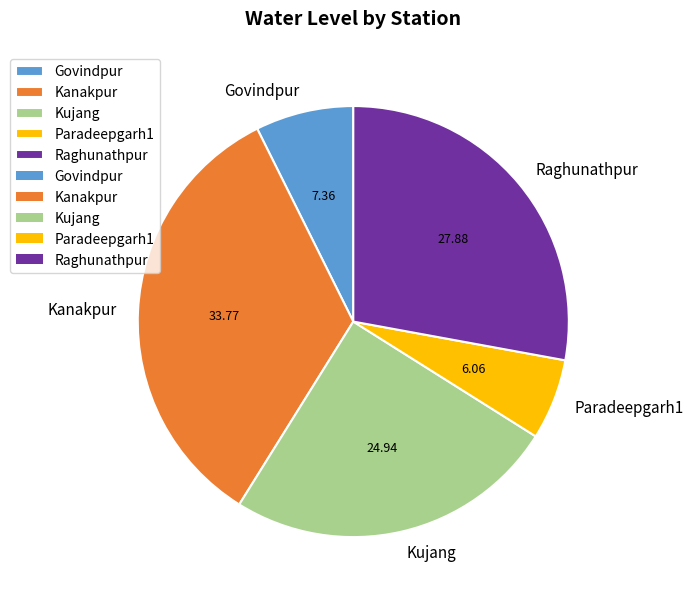

How many segments does this pie chart have?

5